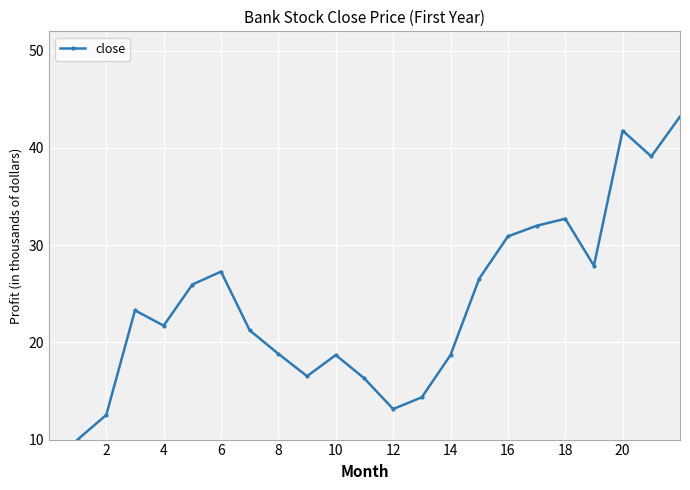

What is the value of the 17th point from the left?

32.0